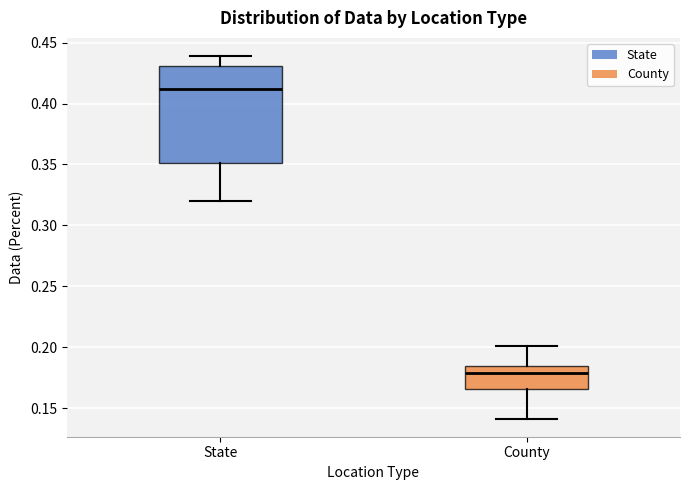

Which box's median line is the highest?

State